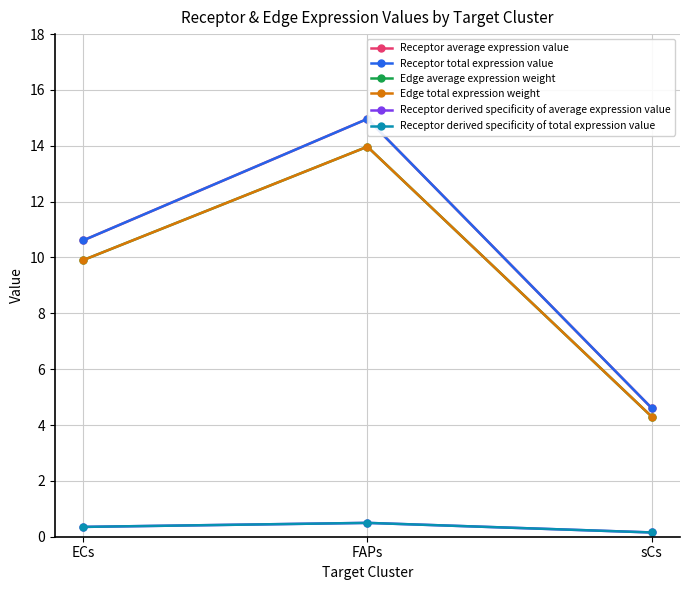

What is the difference between the maximum and minimum values in the Receptor derived specificity of average expression value series?

0.3